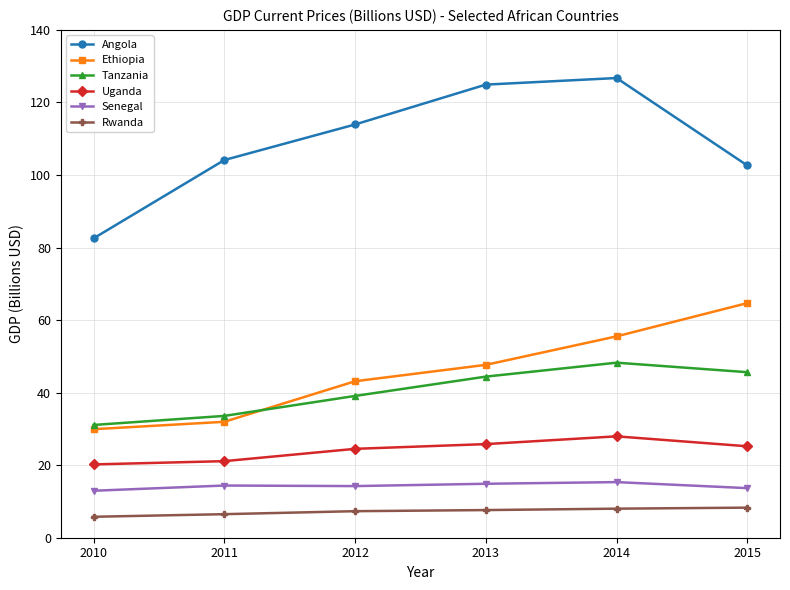

What is the difference between the maximum and minimum values in the Ethiopia series?

34.8